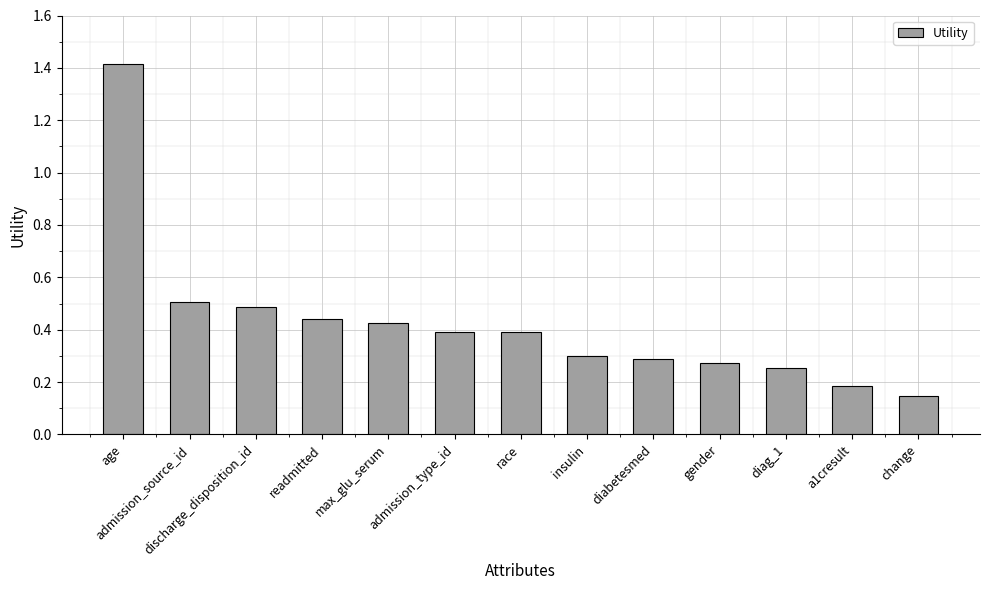

What position from the left is max_glu_serum?

5